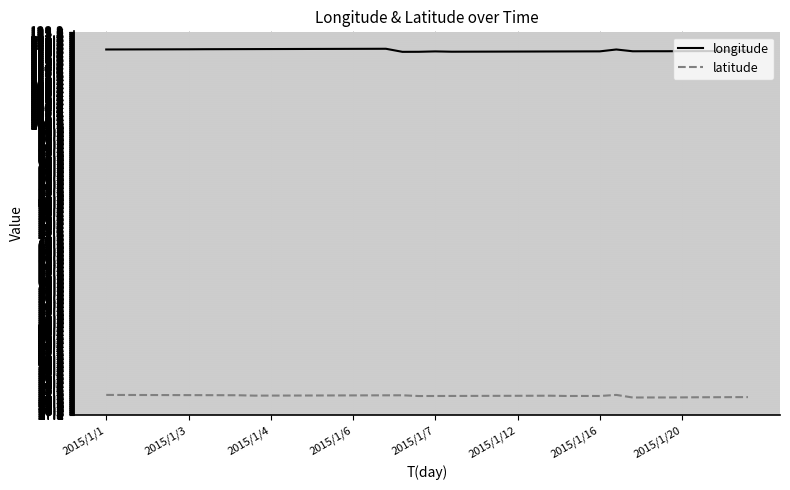

What is the sum of all longitude values?

4744.4